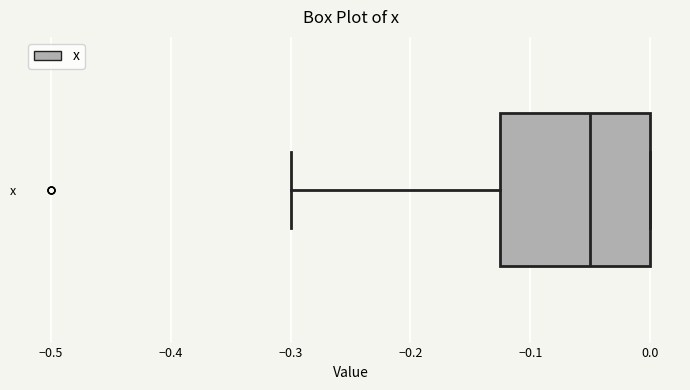

Transcribe this box plot: give where the median line is, the range the box spans, and where the two whiskers end, as read against the x-axis. The values are not printed on the chart, so give them approximately, as read against the axis.

median -0.05, box -0.12 to 0.00, whiskers -0.30 to 0.00